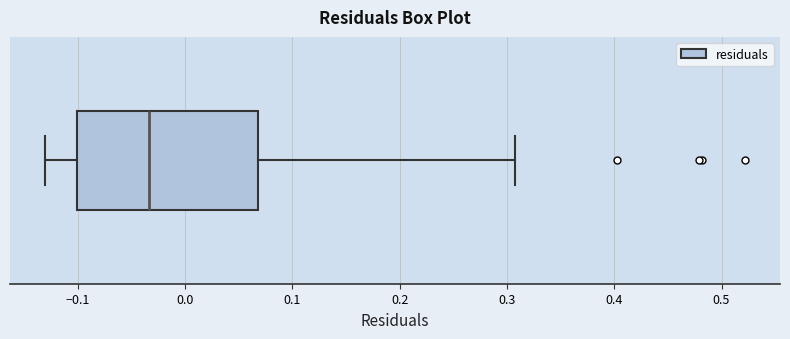

Where does the right whisker of the box end on the x-axis? The values are not printed on the chart, so give them approximately, as read against the axis.

0.31